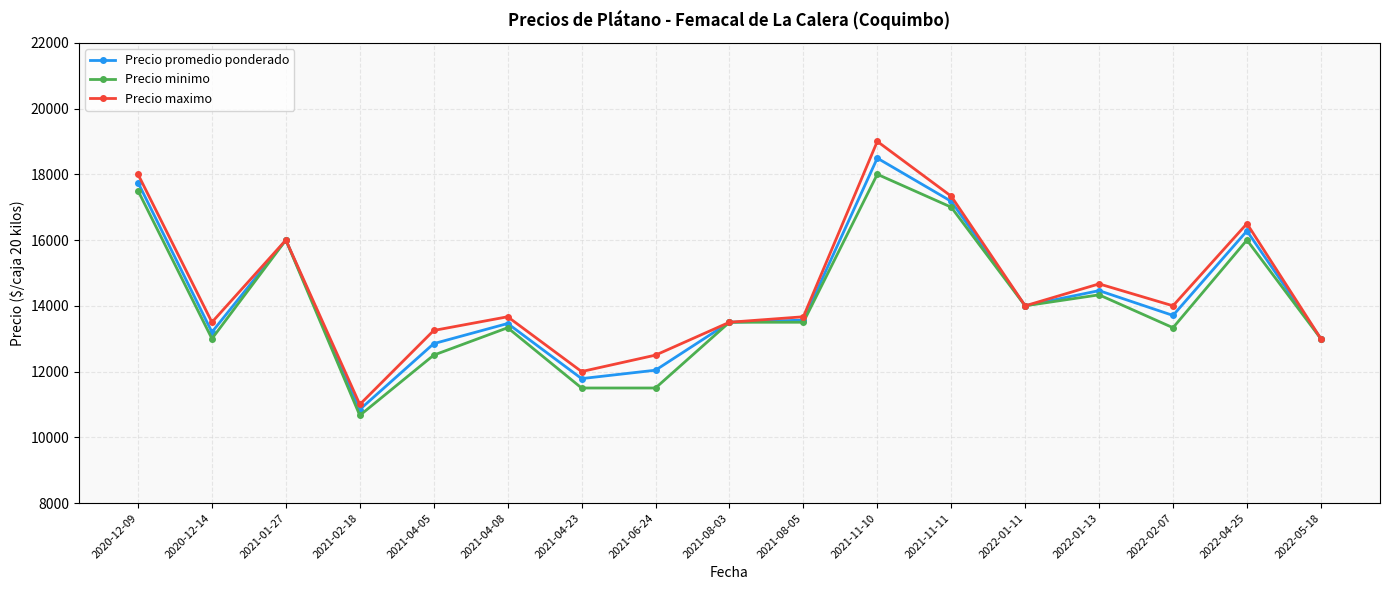

In Precio promedio ponderado, how many points are higher than both neighbors (excluding endpoints)?

5